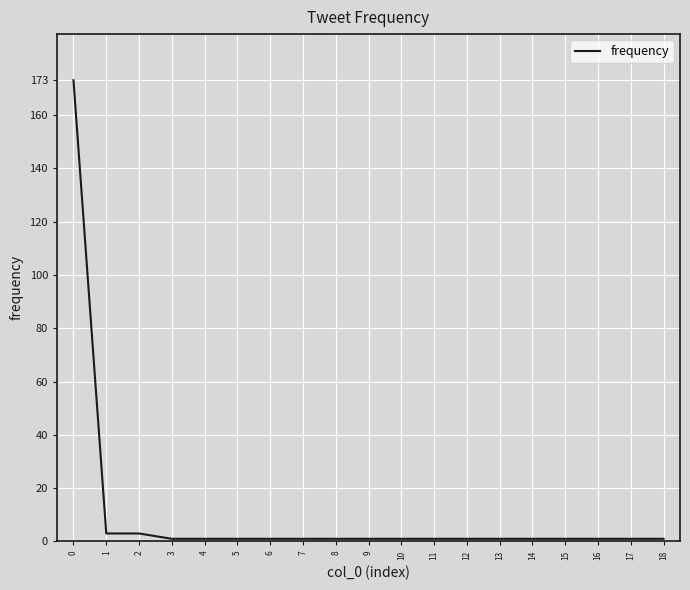

The chart shows a value of 1 at 18. True or false?

True